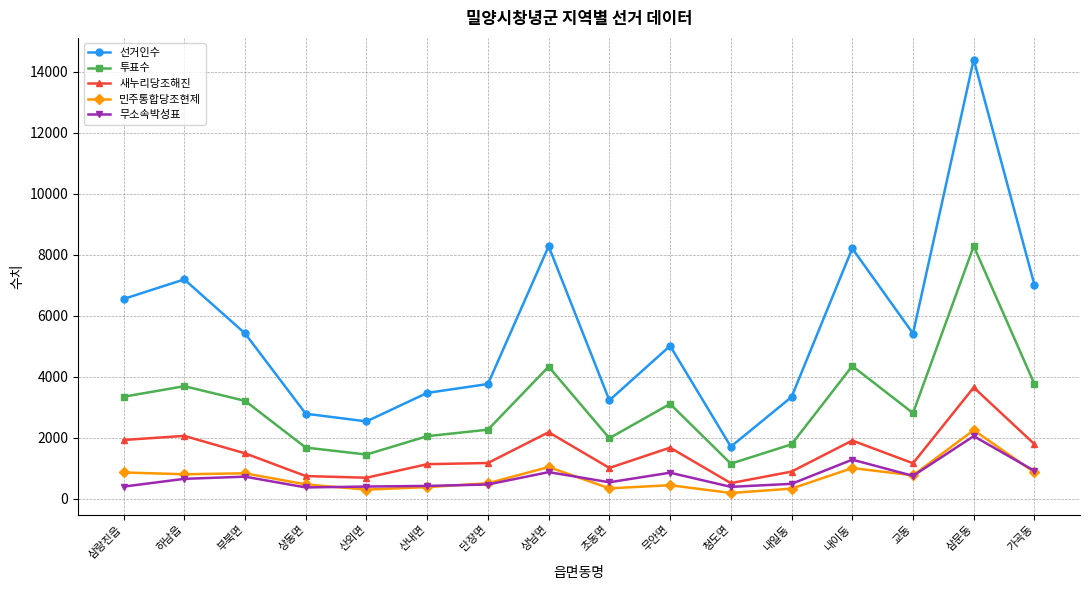

Which series changed the most between 초동면 and 교동?

선거인수